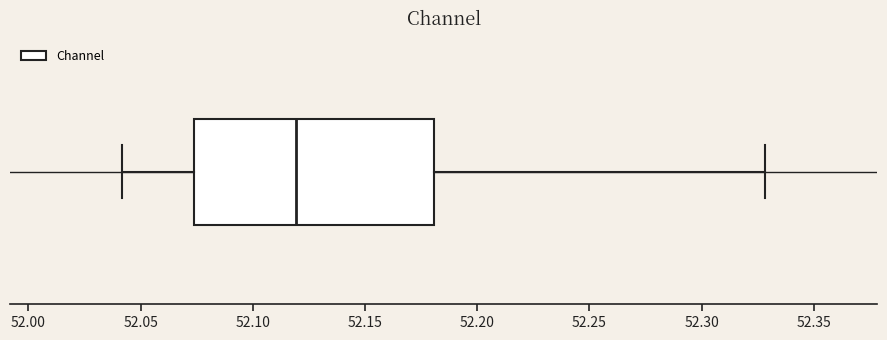

Read this box plot against the x-axis: the position of the median line, the range covered by the box, and the ends of both whiskers. The values are not printed on the chart, so give them approximately, as read against the axis.

median 52.120, box 52.075 to 52.180, whiskers 52.040 to 52.330